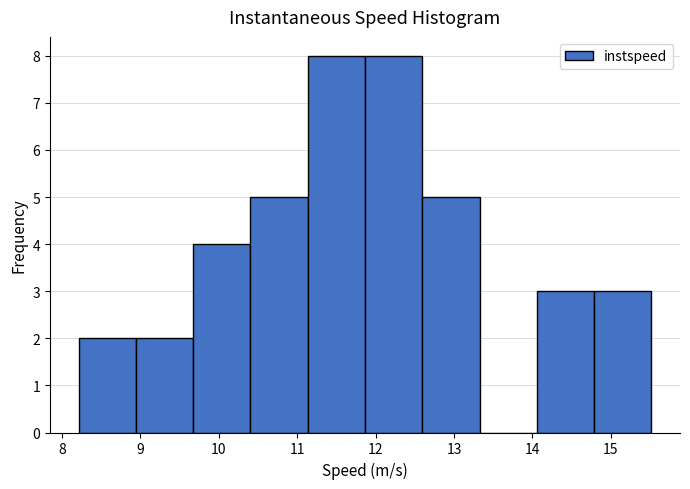

Reading left to right, list every bar in this chart as the range it spans on the x-axis followed by its height. Neither the bar edges nor the heights are printed on the chart, so give them approximately, as read against the axes.

8.2 to 8.9: 2
8.9 to 9.7: 2
9.7 to 10.4: 4
10.4 to 11.1: 5
11.1 to 11.9: 8
11.9 to 12.6: 8
12.6 to 13.3: 5
13.3 to 14.1: 0
14.1 to 14.8: 3
14.8 to 15.5: 3